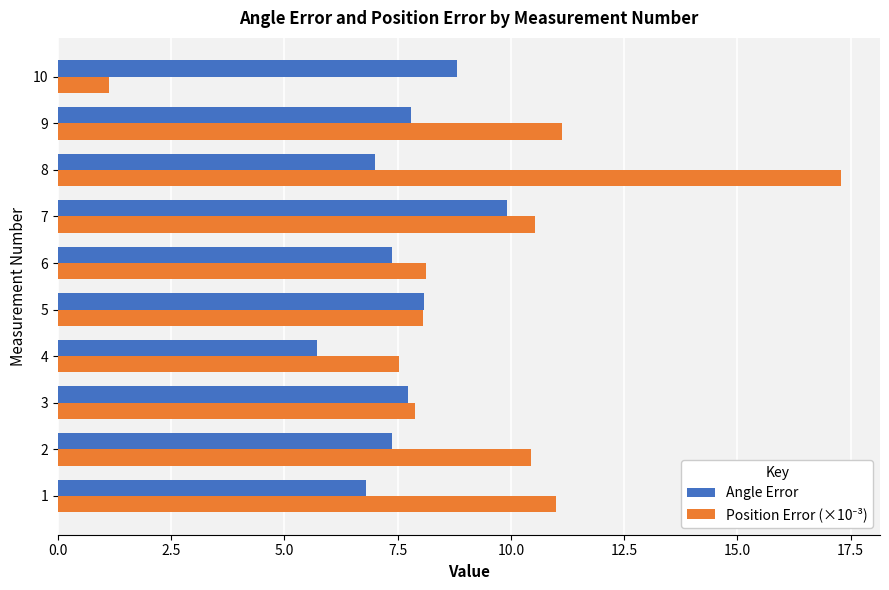

True or false: Angle Error has a value of 8.8 at 10.

True